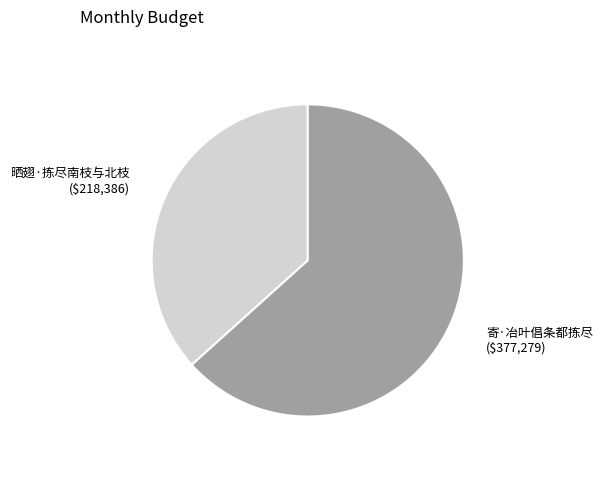

True or false: 晒翅·拣尽南枝与北枝 accounts for 37% of the total.

True